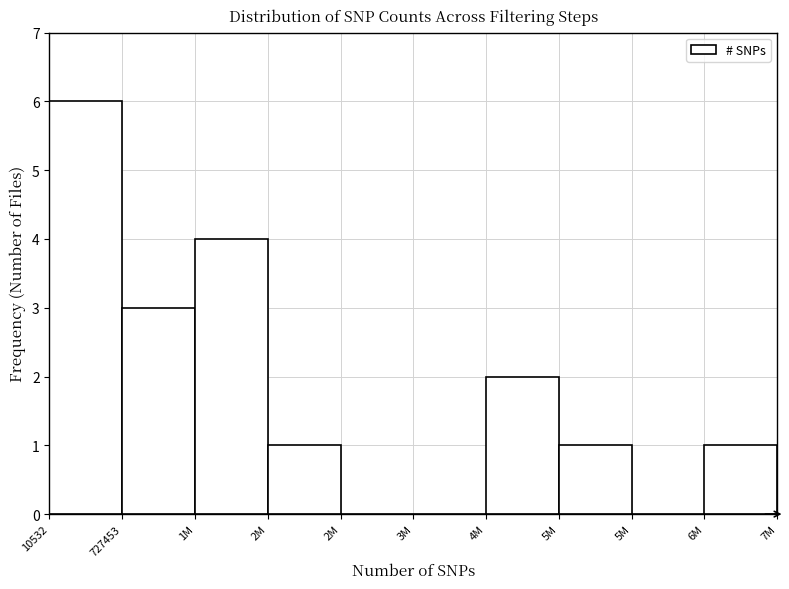

Are the bars horizontal?

No